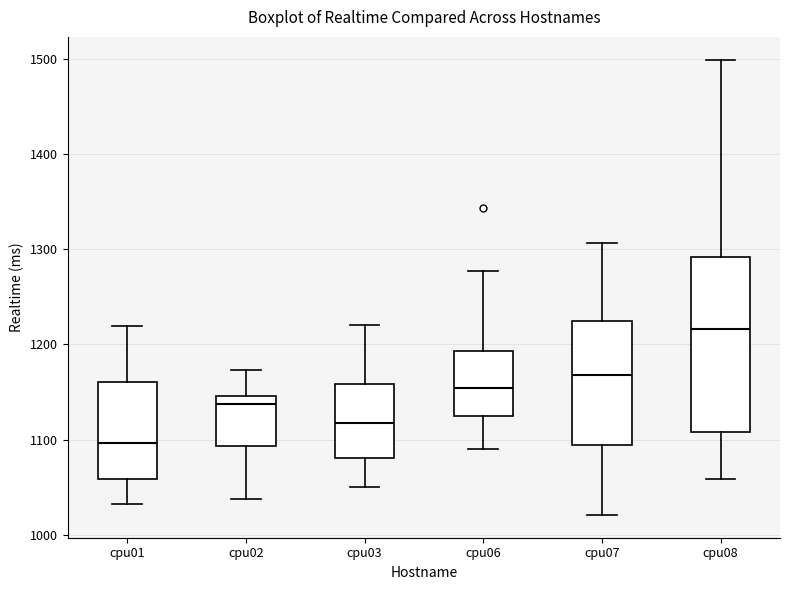

Reading left to right, transcribe this box plot: for each box, give where its median line is, the range the box spans, and where its two whiskers end, as read against the y-axis. The values are not printed on the chart, so give them approximately, as read against the axis.

cpu01: median 1100, box 1060 to 1160, whiskers 1030 to 1220
cpu02: median 1140, box 1090 to 1150, whiskers 1040 to 1170
cpu03: median 1120, box 1080 to 1160, whiskers 1050 to 1220
cpu06: median 1150, box 1130 to 1190, whiskers 1090 to 1280
cpu07: median 1170, box 1090 to 1230, whiskers 1020 to 1310
cpu08: median 1220, box 1110 to 1290, whiskers 1060 to 1500